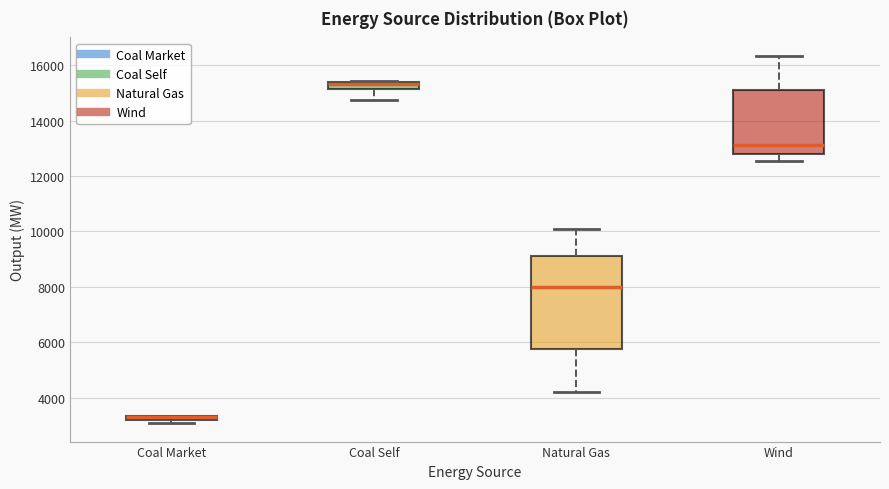

Where is the lower edge of the box for Coal Self on the y-axis? The values are not printed on the chart, so give them approximately, as read against the axis.

15200